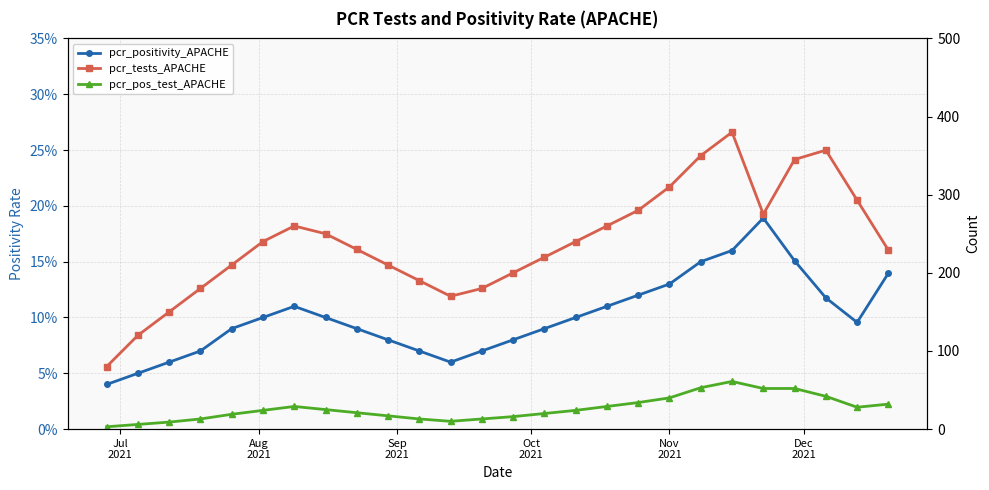

True or false: pcr_tests_APACHE and pcr_pos_test_APACHE intersect in this chart.

False